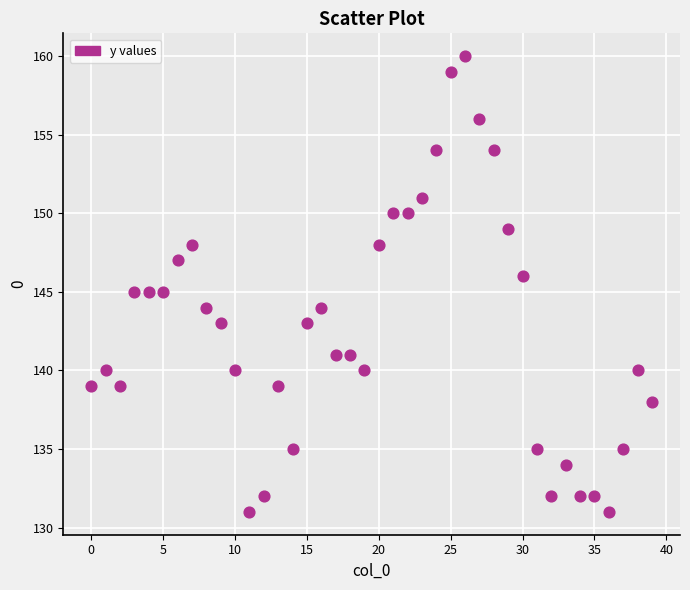

What is the range of Y values (max minus min)?

29